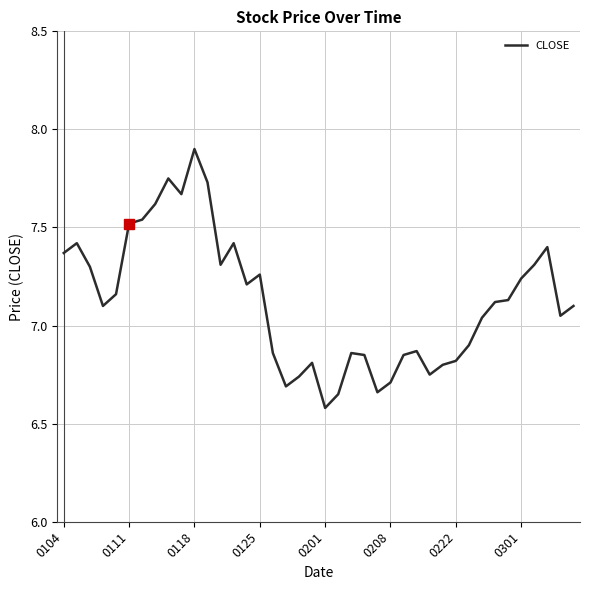

What is the difference between the maximum and minimum values?

1.3